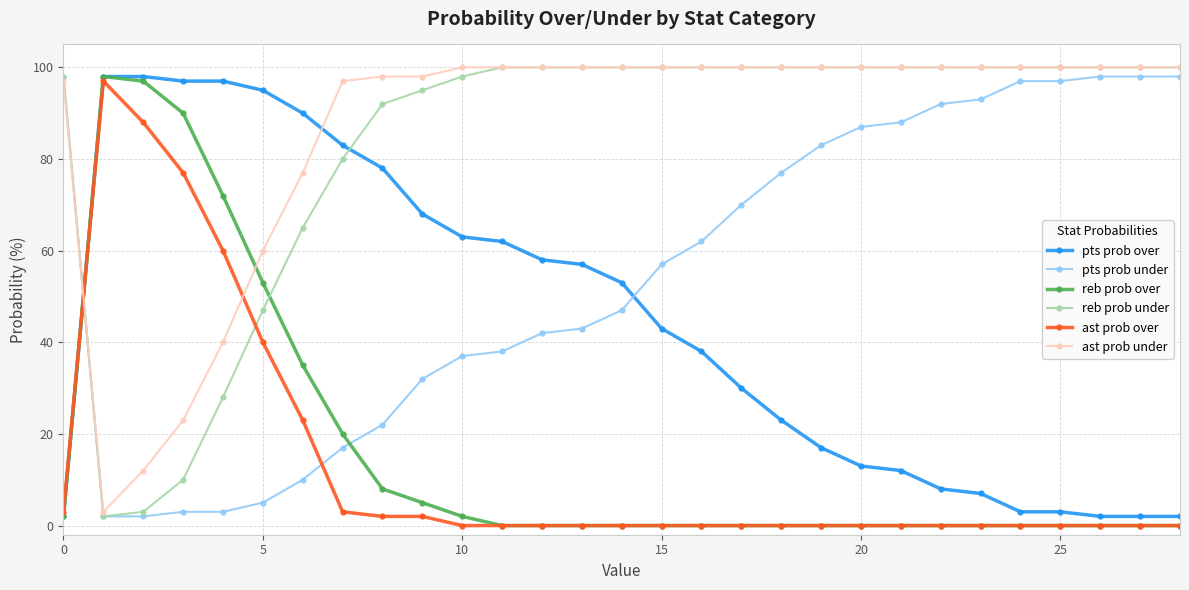

Does the chart display data point markers on the line(s)?

Yes